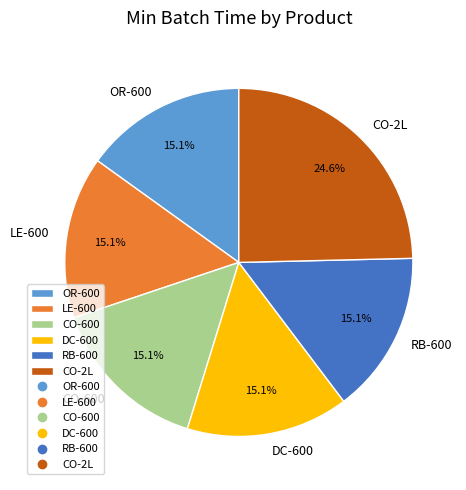

What percentage is the RB-600 slice, to the nearest percent?

15%